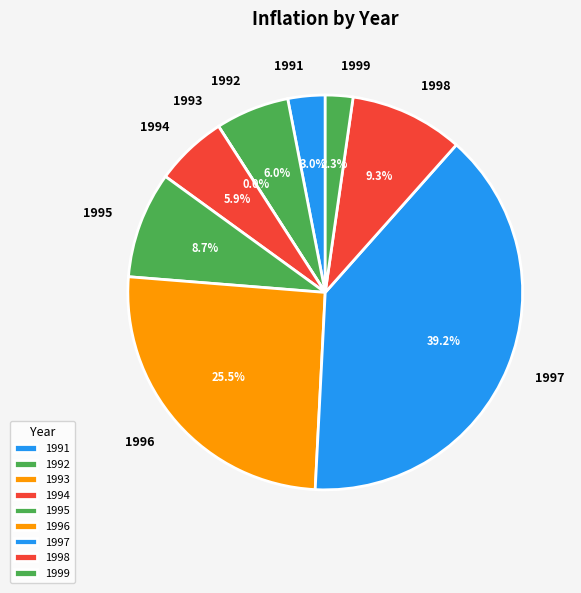

To the nearest percent, what portion does 1994 represent?

6%